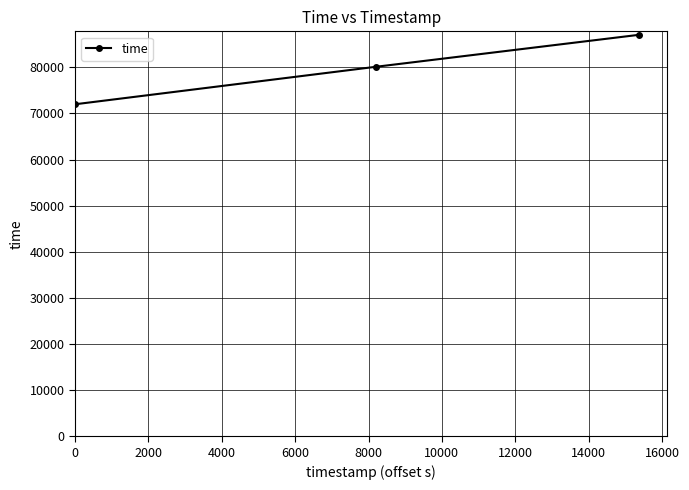

What is the minimum value shown in the chart?

71978